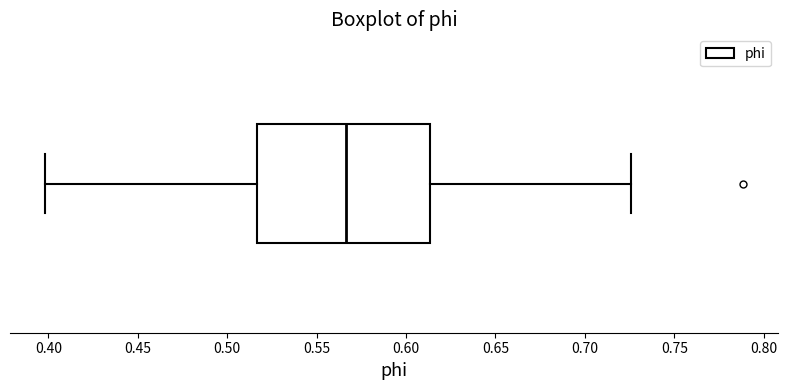

Where does the right whisker of the box end on the x-axis? The values are not printed on the chart, so give them approximately, as read against the axis.

0.725